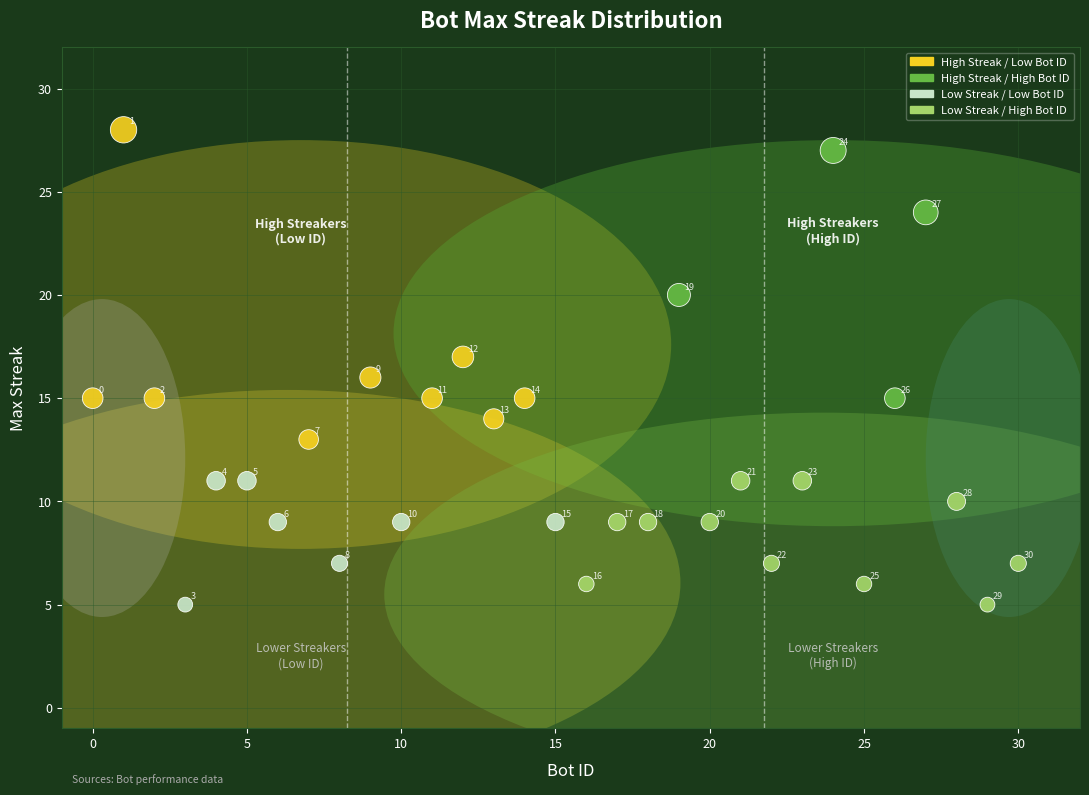

What Y value in the scatter plot is closest to 16?

16